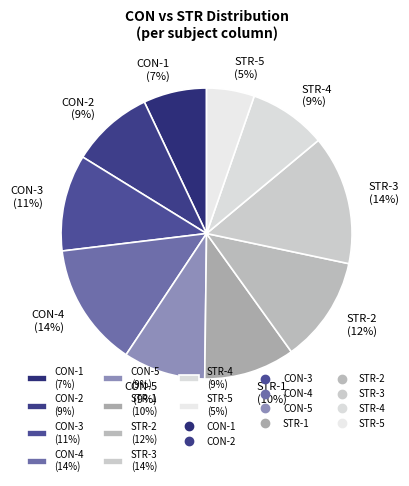

Do STR-1 (10%) and STR-2 (12%) together represent more than half of the pie?

No